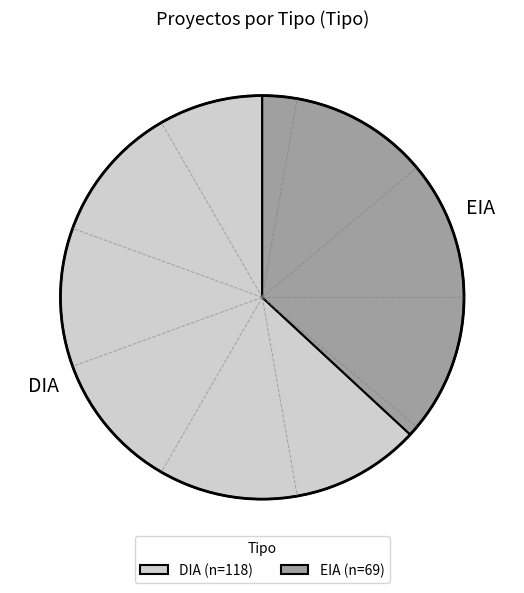

Is there any slice that represents more than half of the pie?

Yes